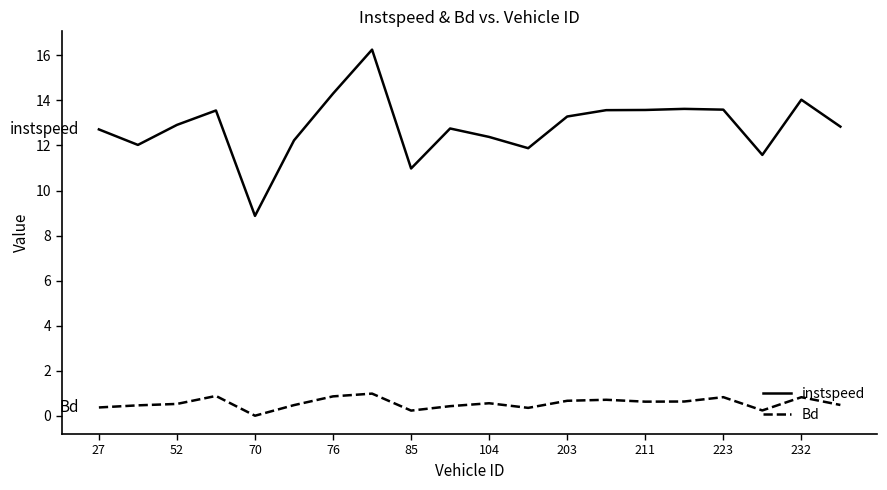

What is the greatest value displayed?

16.3